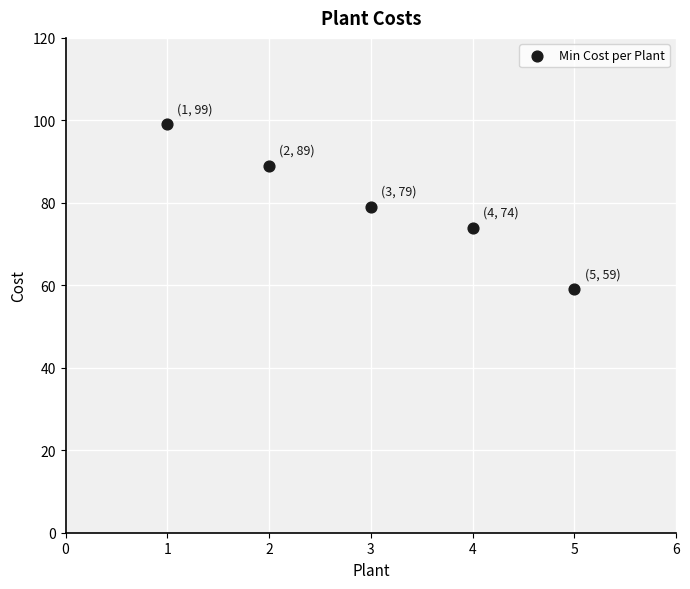

What is the average Y value?

80